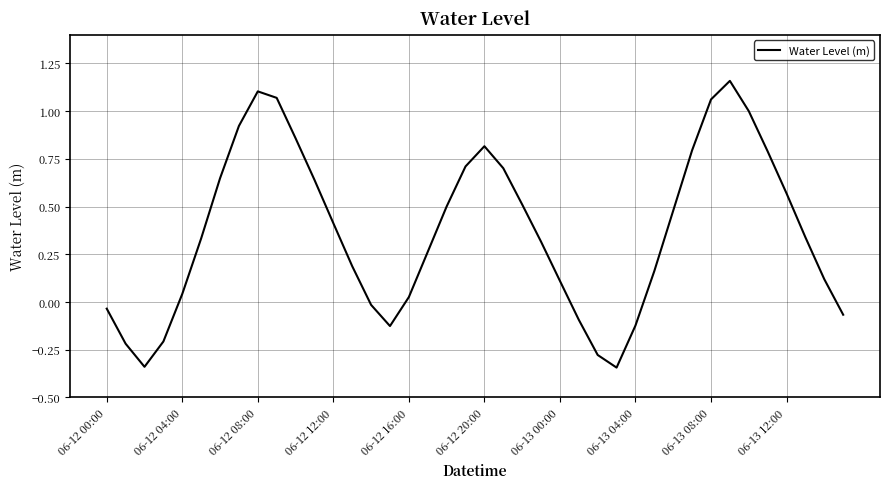

How many points are lower than both their immediate neighbors (excluding endpoints)?

3